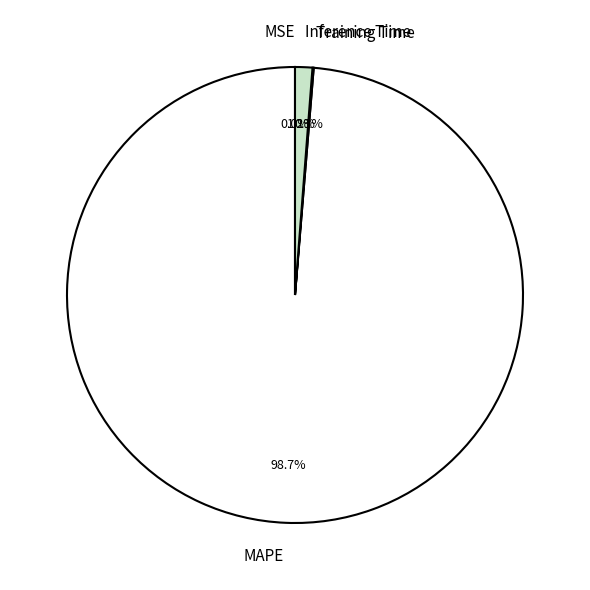

How much of the chart is everything except Inference Time?

98.8%